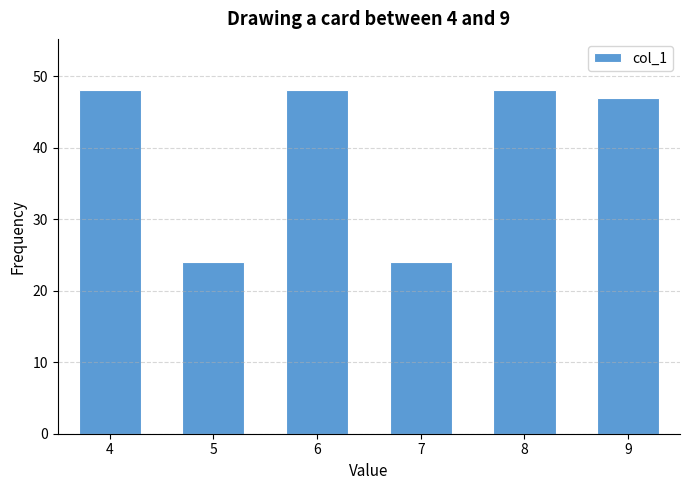

How tall is the bar that spans 6.5 to 7.5 on the x-axis? The values are not printed on the chart, so give them approximately, as read against the axis.

24